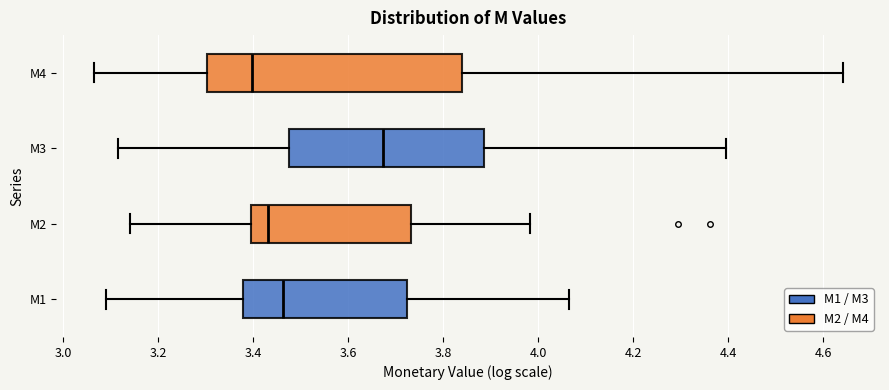

Which box is the widest, from its left edge to its right edge?

M4